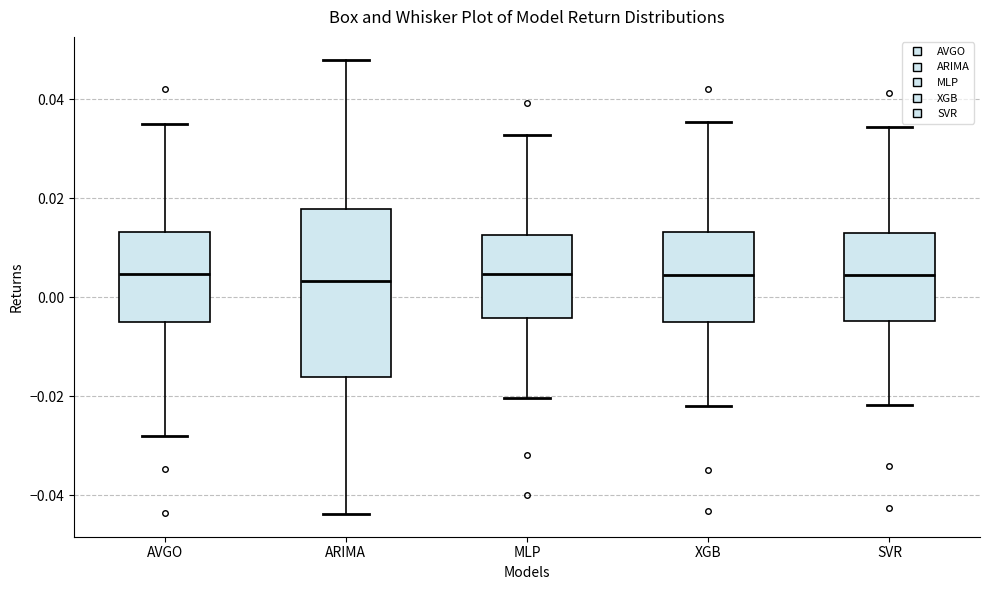

Reading left to right, read every box against the y-axis: the position of its median line, the range the box covers, and the ends of its whiskers. The values are not printed on the chart, so give them approximately, as read against the axis.

AVGO: median 0.004, box -0.004 to 0.014, whiskers -0.028 to 0.036
ARIMA: median 0.004, box -0.016 to 0.018, whiskers -0.044 to 0.048
MLP: median 0.004, box -0.004 to 0.012, whiskers -0.020 to 0.032
XGB: median 0.004, box -0.004 to 0.014, whiskers -0.022 to 0.036
SVR: median 0.004, box -0.004 to 0.012, whiskers -0.022 to 0.034